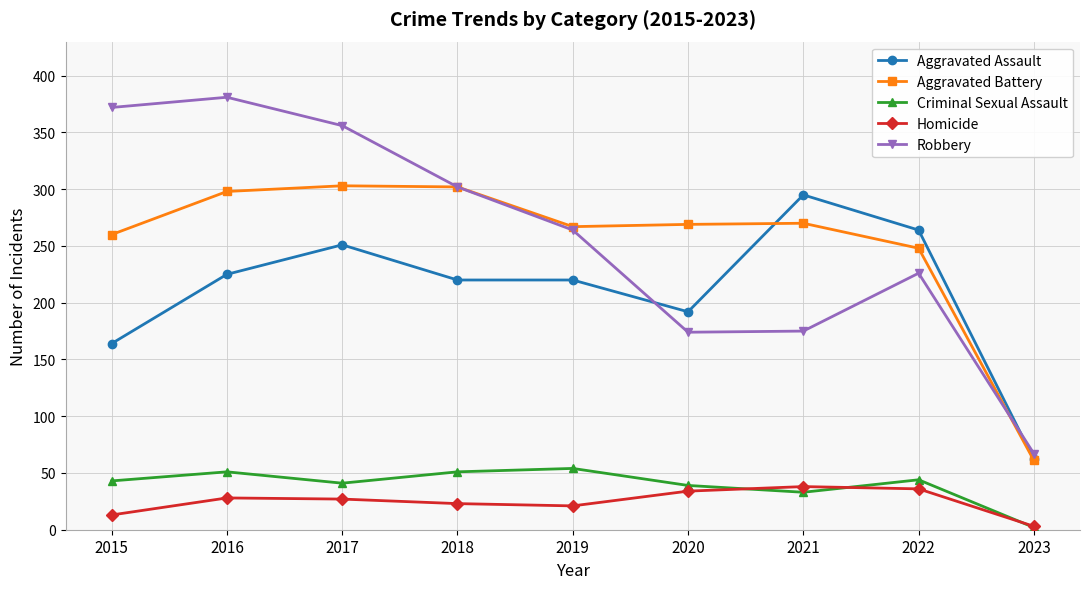

What is the maximum value for Homicide?

38